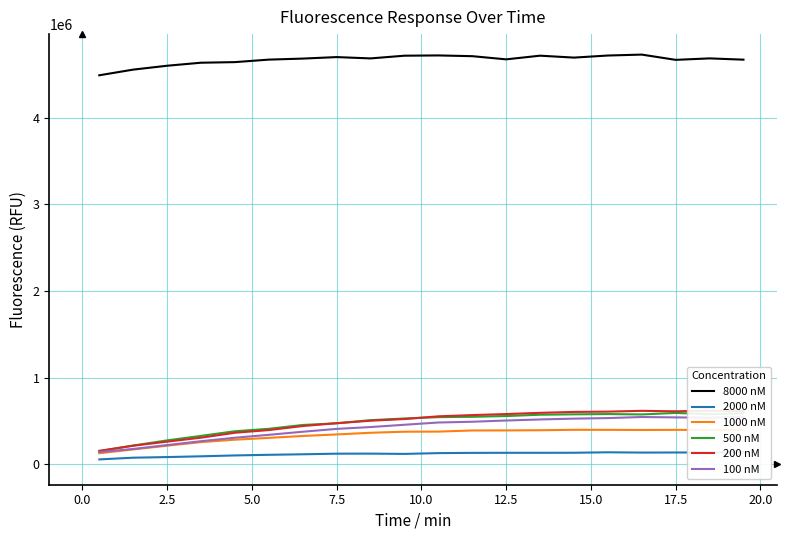

The value of 8000 nM at 12.5 is 7429898.0. True or false?

False